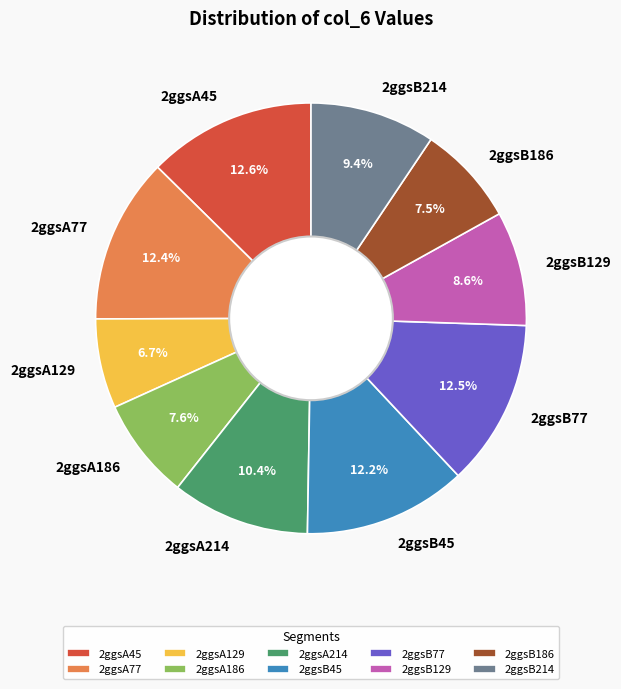

Combined, do 2ggsB129 and 2ggsB186 account for over 50%?

No